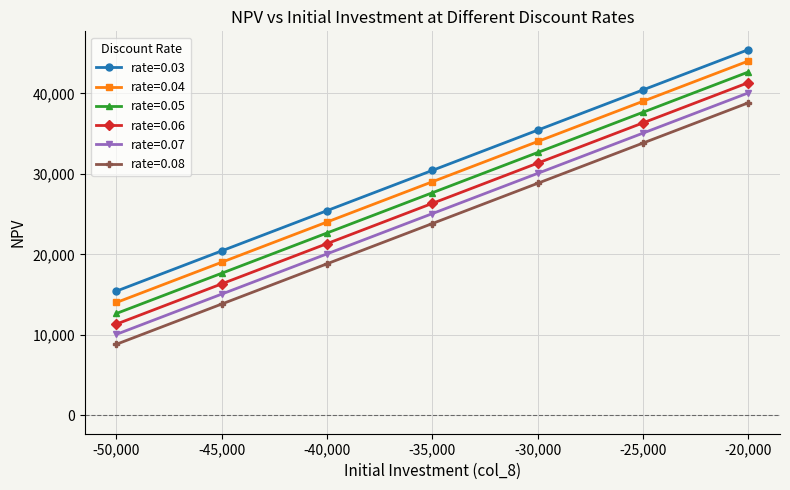

Is this an area chart (filled region under the line)?

No